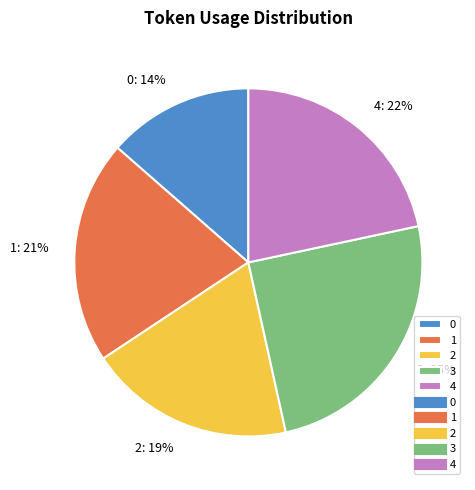

Count the number of slices in the pie.

5